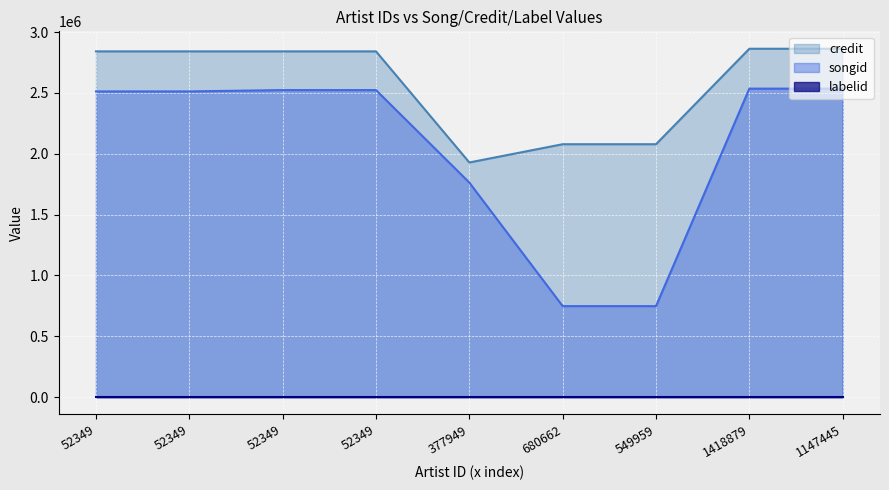

Count the number of categories in the chart.

9